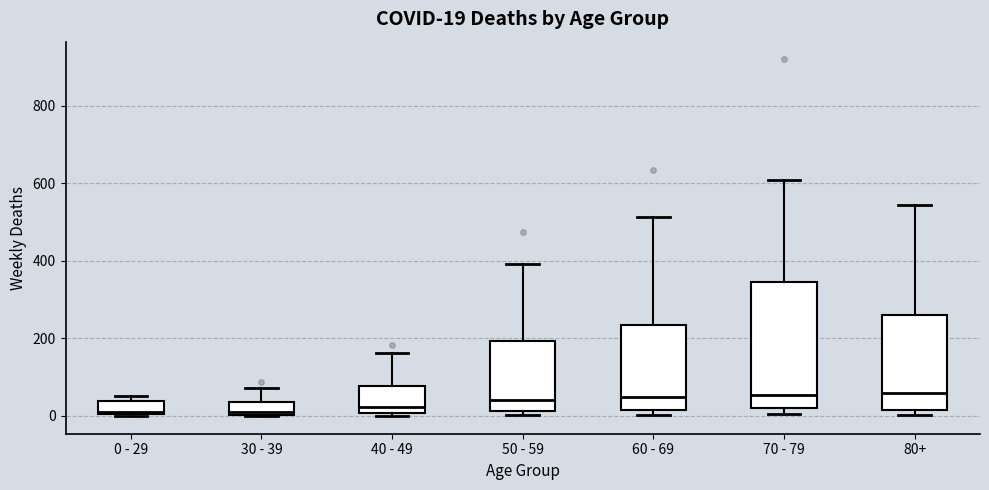

Which box is the tallest, from its lower edge to its upper edge?

70 - 79